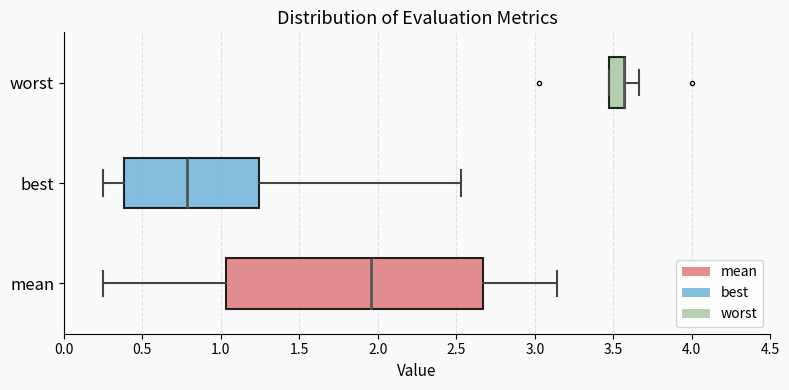

Which box is the widest, from its left edge to its right edge?

mean